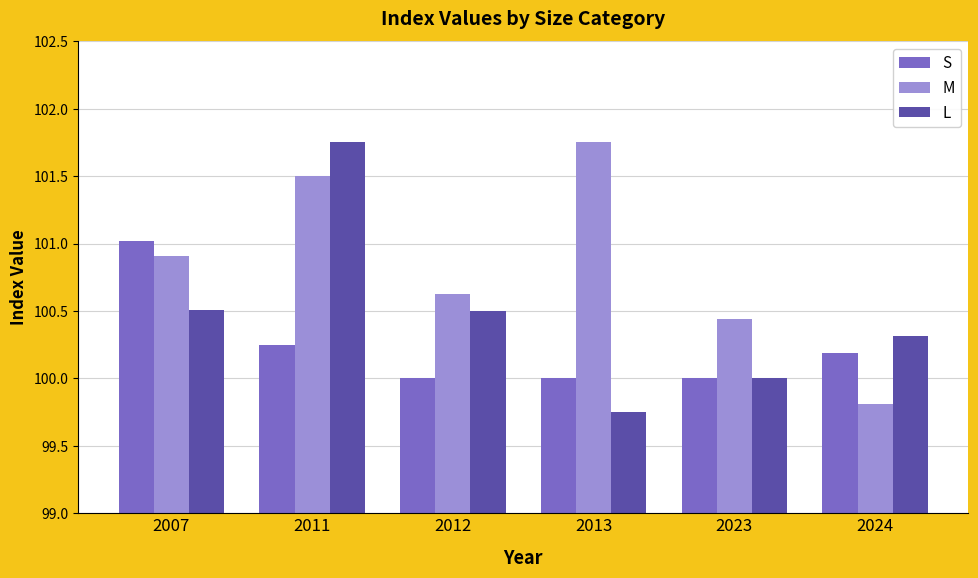

How many distinct data groups are displayed?

3